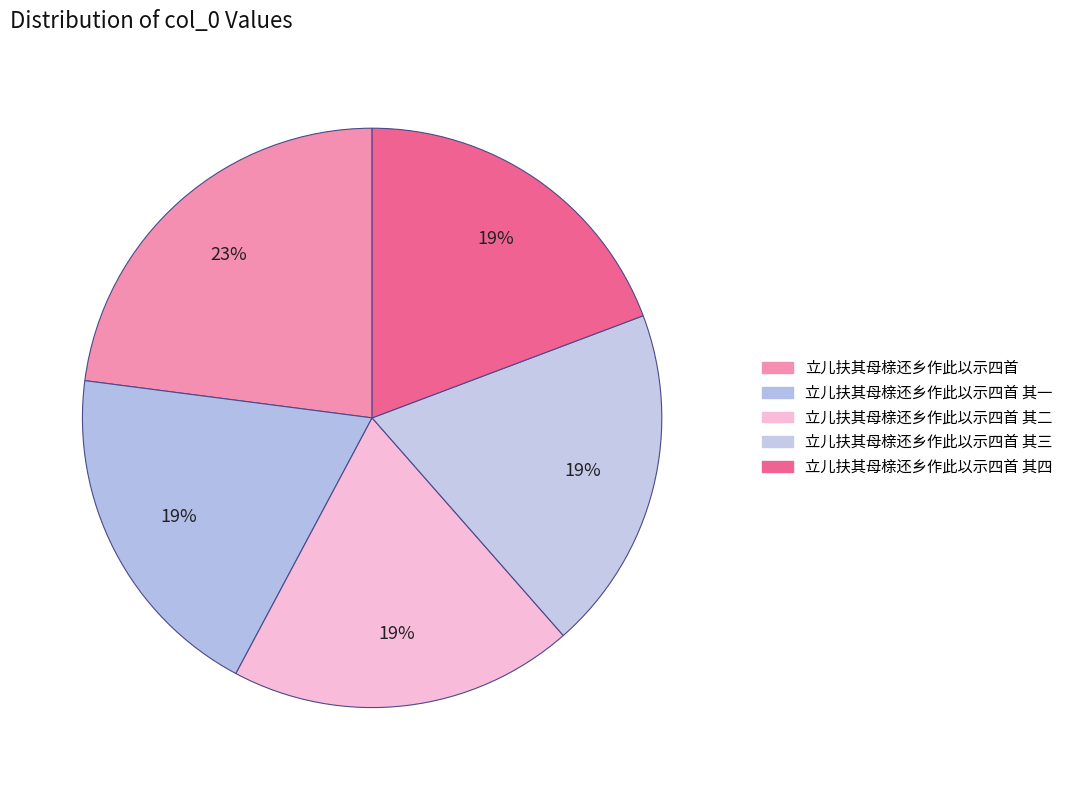

To the nearest percent, what portion does 立儿扶其母榇还乡作此以示四首 其二 represent?

19%